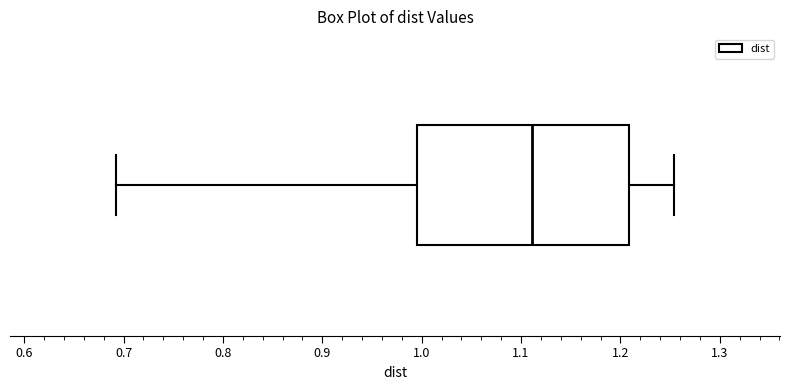

Where does the right whisker of the box end on the x-axis? The values are not printed on the chart, so give them approximately, as read against the axis.

1.25